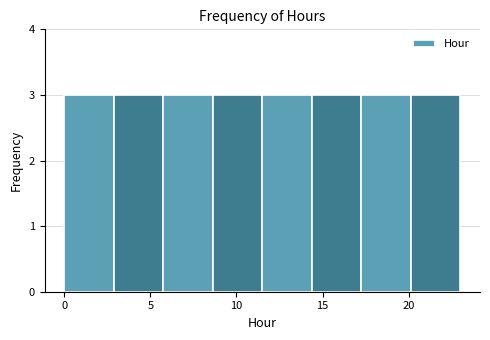

Reading left to right, transcribe this chart: for each bar, give the range it covers on the x-axis and its height. Neither the bar edges nor the heights are printed on the chart, so give them approximately, as read against the axes.

0.0 to 3.0: 3
3.0 to 6.0: 3
6.0 to 8.5: 3
8.5 to 11.5: 3
11.5 to 14.5: 3
14.5 to 17.5: 3
17.5 to 20.0: 3
20.0 to 23.0: 3